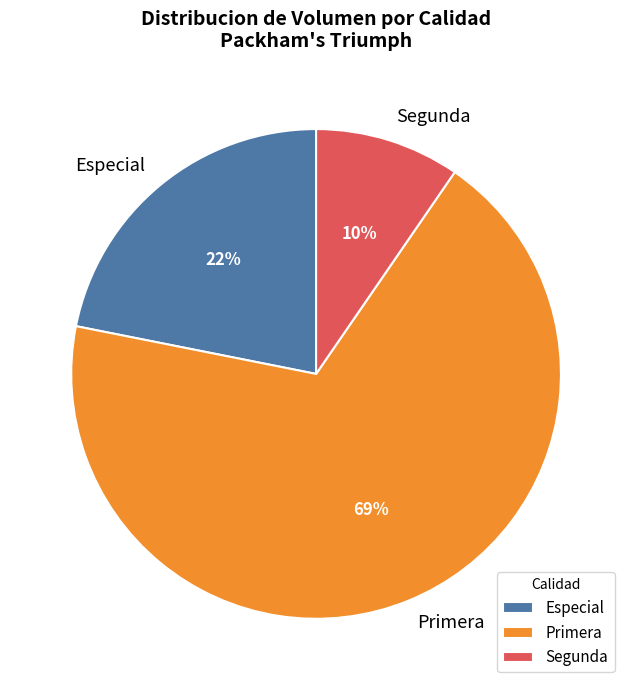

To the nearest percent, what is the average slice percentage?

33%